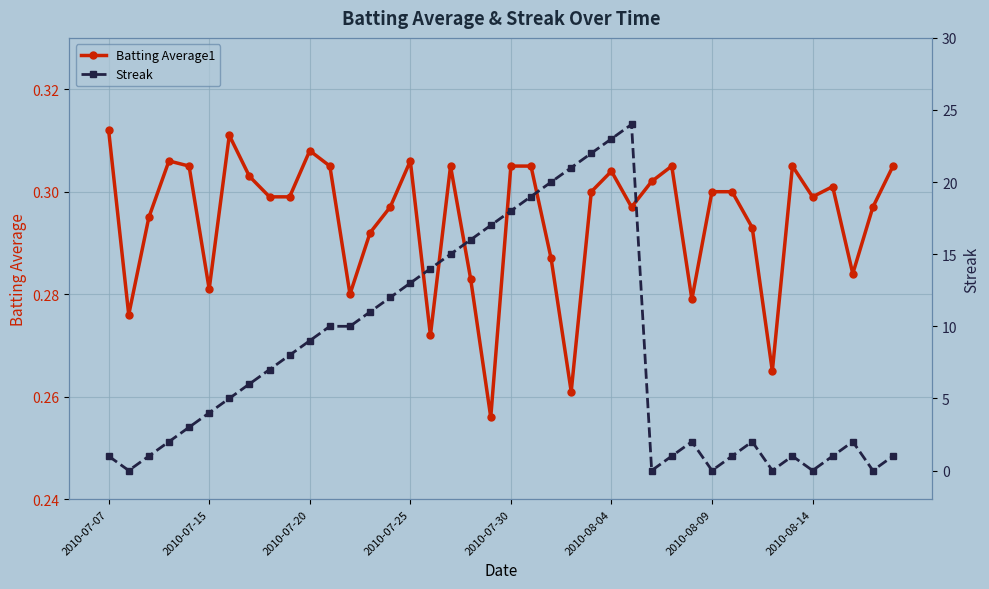

How many Batting Average1 values are between 0 and 1?

40